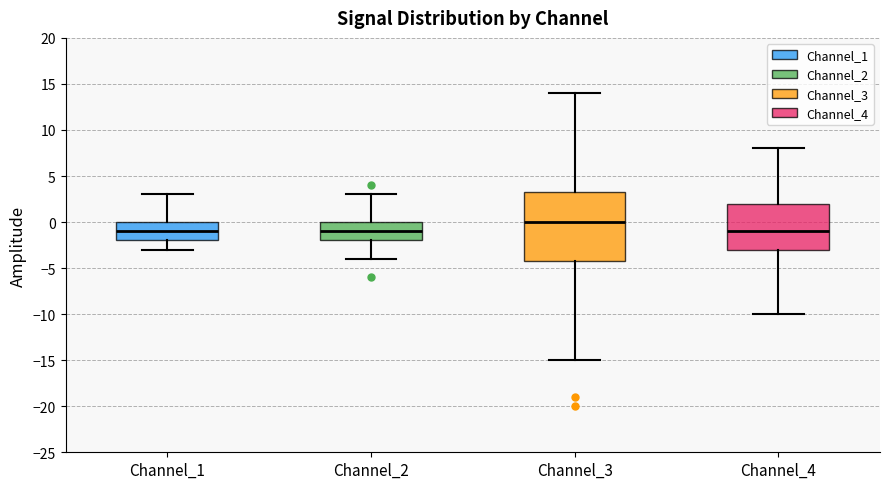

Which box is the tallest, from its lower edge to its upper edge?

Channel_3